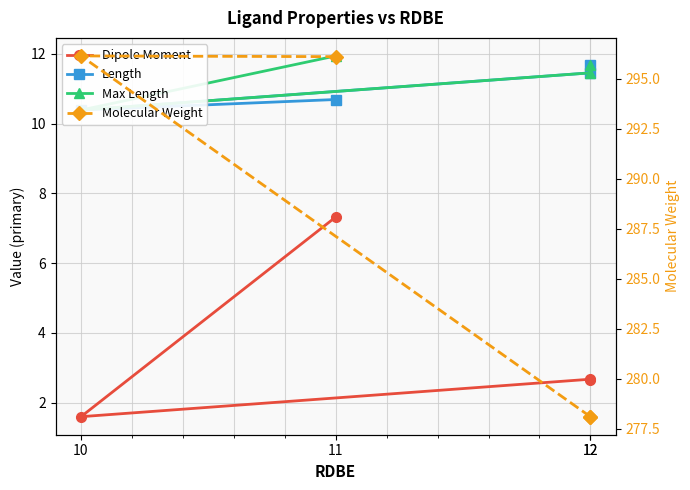

Reading right to left, list all the values displayed in this chart.

Dipole Moment: 7.3	1.6	2.7	2.6
Length: 10.7	10.4	11.5	11.7
Max Length: 11.9	10.4	11.5	11.7
Molecular Weight: 296.1	296.1	278.1	278.1